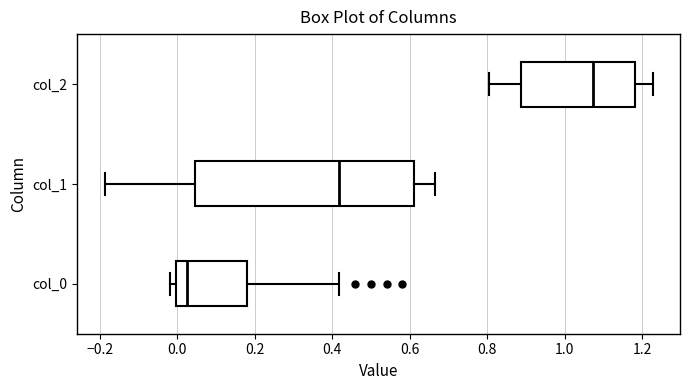

Comparing the boxes themselves (not the whiskers), which one is the widest?

col_1